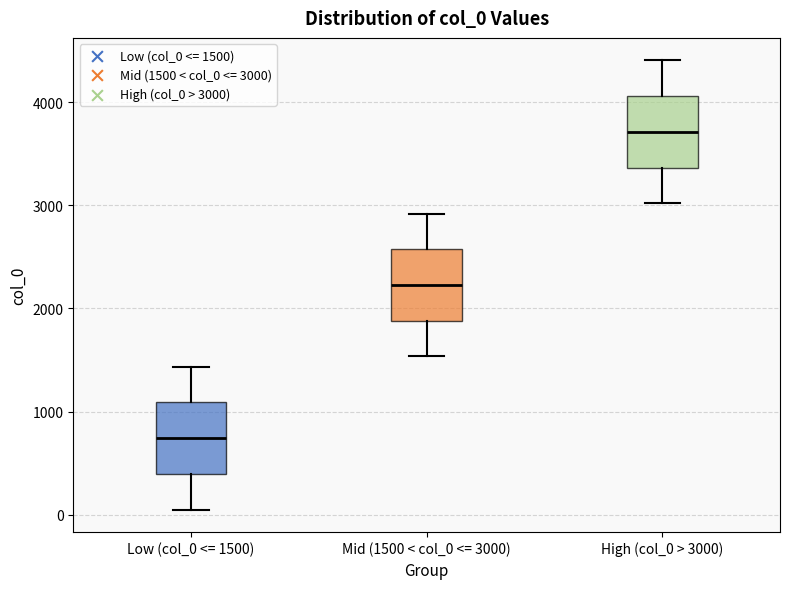

Where does the median line of the box for High (col_0 > 3000) sit on the y-axis? The values are not printed on the chart, so give them approximately, as read against the axis.

3700